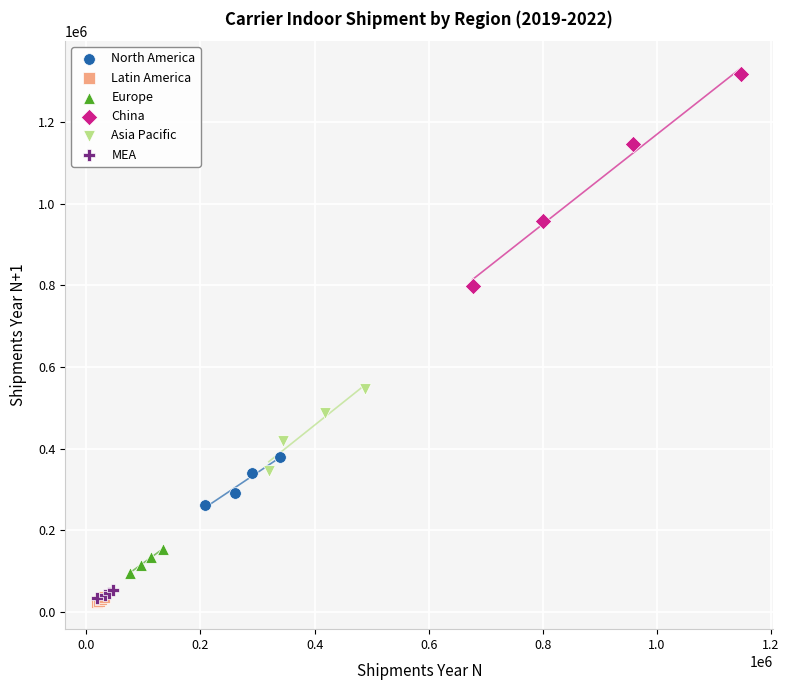

Which series contains the highest Y value?

China